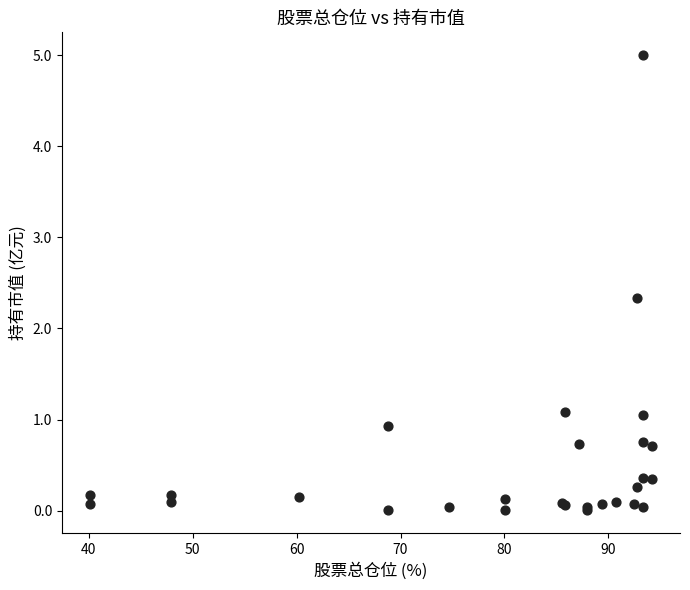

What Y value in the scatter plot is closest to 2?

2.3